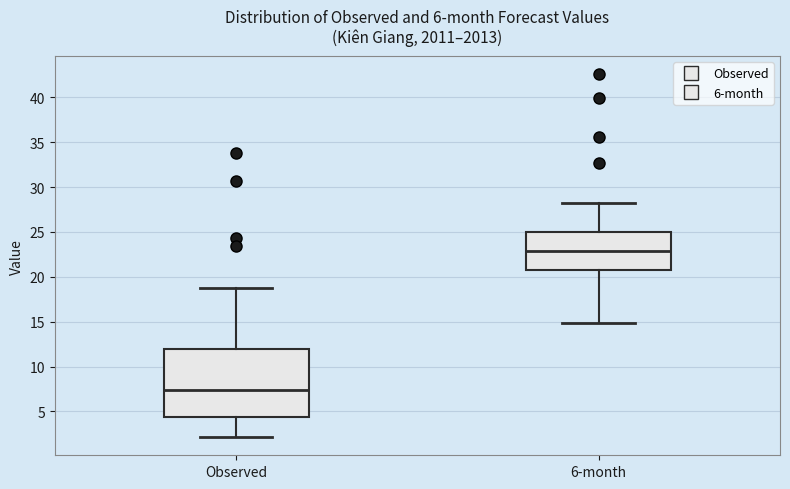

Reading left to right, transcribe this box plot: for each box, give where its median line is, the range the box spans, and where its two whiskers end, as read against the y-axis. The values are not printed on the chart, so give them approximately, as read against the axis.

Observed: median 7.5, box 4.5 to 12.0, whiskers 2.0 to 18.5
6-month: median 23.0, box 21.0 to 25.0, whiskers 15.0 to 28.0